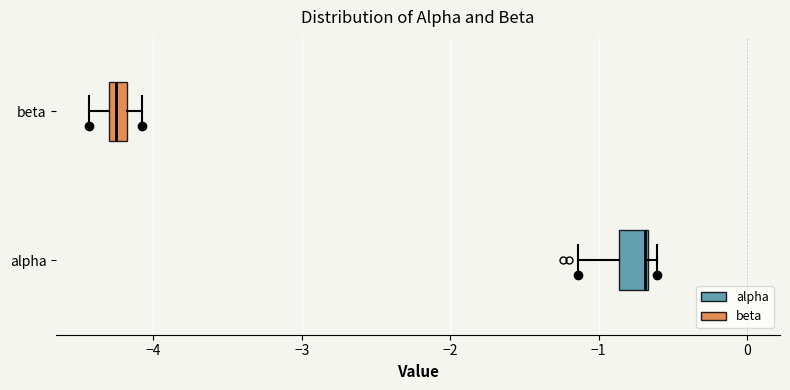

Where is the left edge of the box for beta on the x-axis? The values are not printed on the chart, so give them approximately, as read against the axis.

-4.3